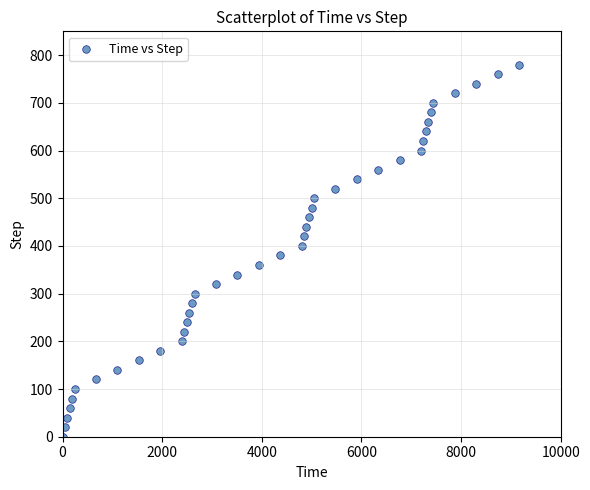

What is the range of Y values (max minus min)?

780